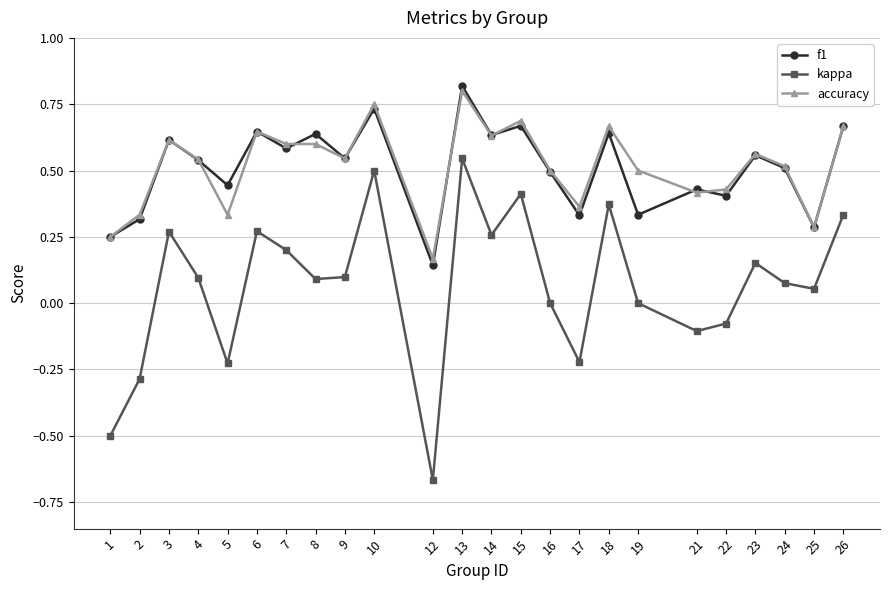

True or false: f1 and kappa intersect in this chart.

False